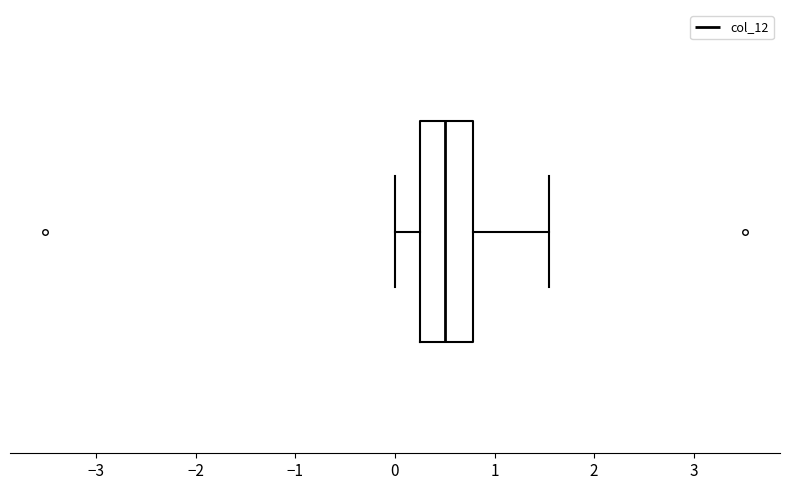

Transcribe this box plot: give where the median line is, the range the box spans, and where the two whiskers end, as read against the x-axis. The values are not printed on the chart, so give them approximately, as read against the axis.

median 0.5, box 0.2 to 0.8, whiskers 0.0 to 1.5